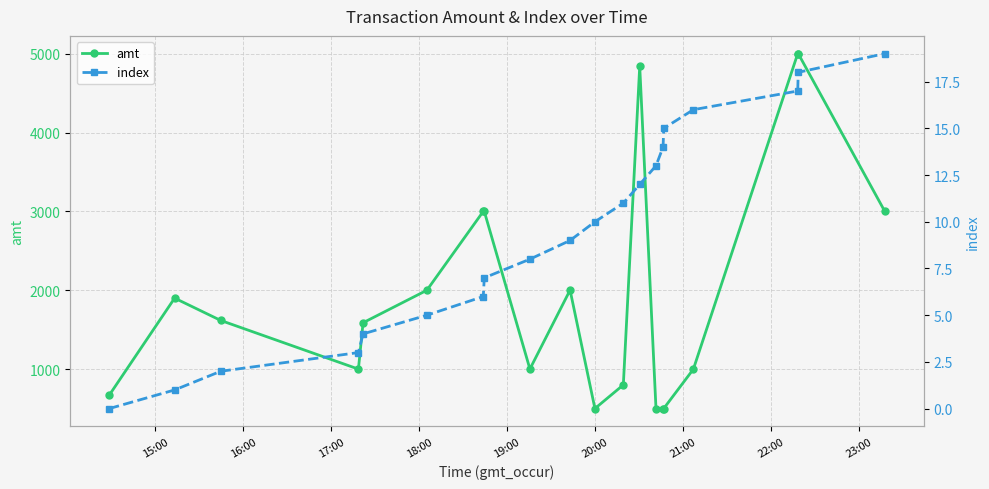

What is the value of the amt point at the 5th from the left?

1588.0